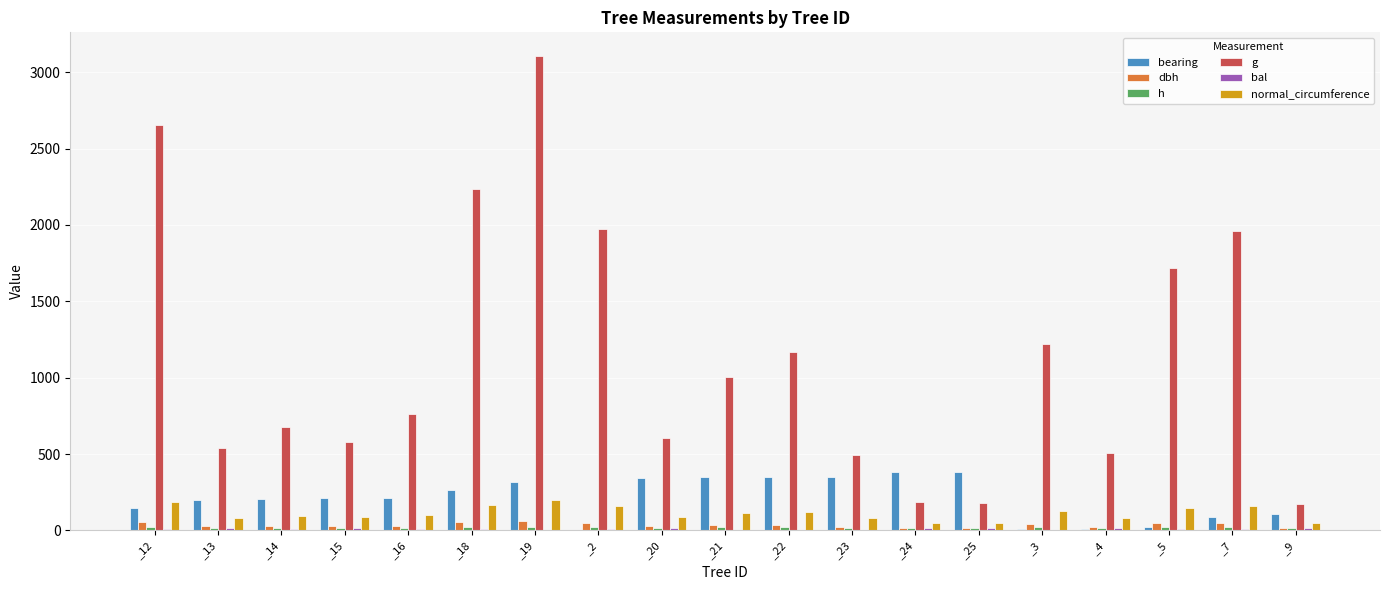

The bal series shows 14.8 at _4. True or false?

True